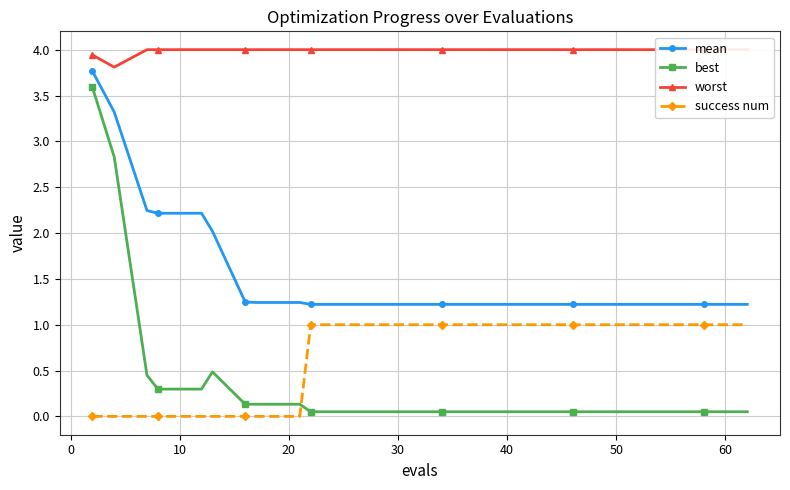

What is the value of the mean point at the 15th from the left?

1.2